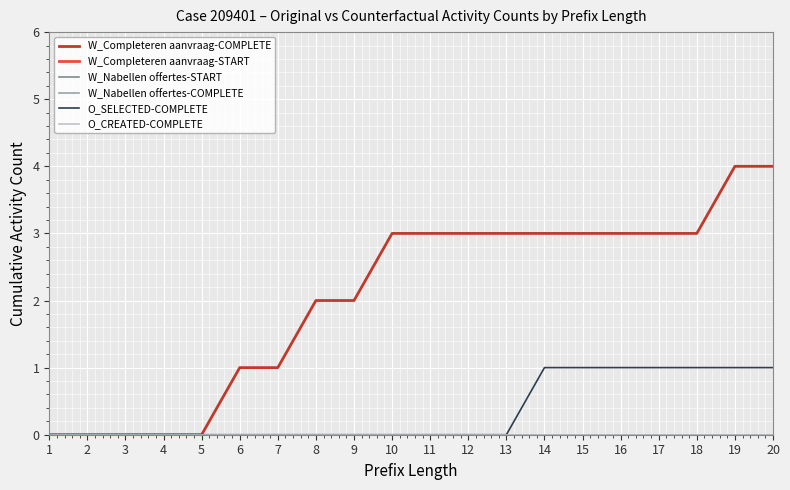

Reading left to right, extract all data points from this chart.

W_Completeren aanvraag-COMPLETE: 0	0	0	0	0	1	1	2	2	3	3	3	3	3	3	3	3	3	4	4
W_Completeren aanvraag-START: 0	0	0	0	0	0	0	0	0	0	0	0	0	0	0	0	0	0	0	0
W_Nabellen offertes-START: 0	0	0	0	0	0	0	0	0	0	0	0	0	0	0	0	0	0	0	0
W_Nabellen offertes-COMPLETE: 0	0	0	0	0	0	0	0	0	0	0	0	0	0	0	0	0	0	0	0
O_SELECTED-COMPLETE: 0	0	0	0	0	0	0	0	0	0	0	0	0	1	1	1	1	1	1	1
O_CREATED-COMPLETE: 0	0	0	0	0	0	0	0	0	0	0	0	0	0	0	0	0	0	0	0